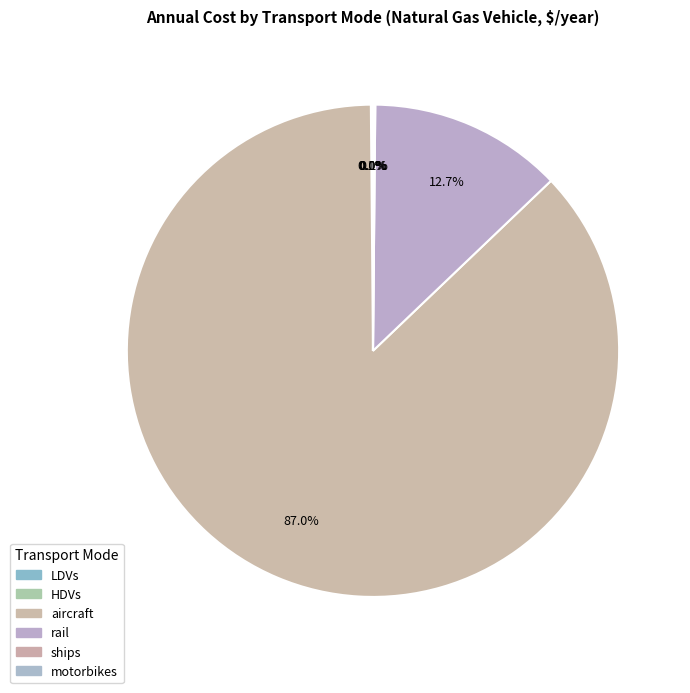

Is it true that ships is 0% of the pie?

True